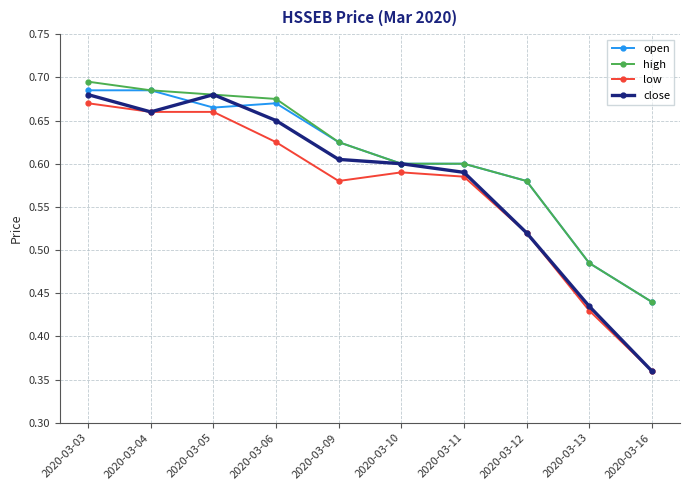

At which label is low closest to 0?

2020-03-16